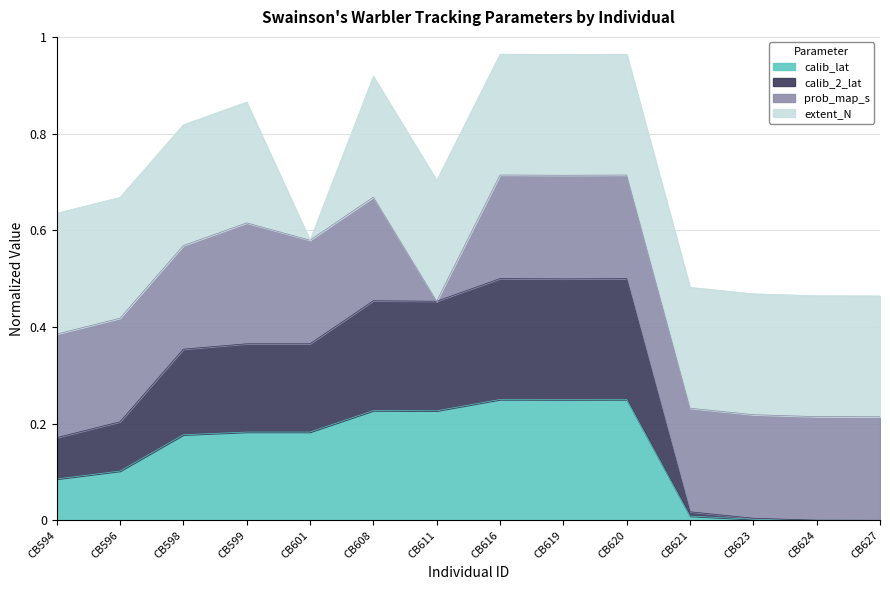

Where is calib_lat nearest to the value 0?

CB627